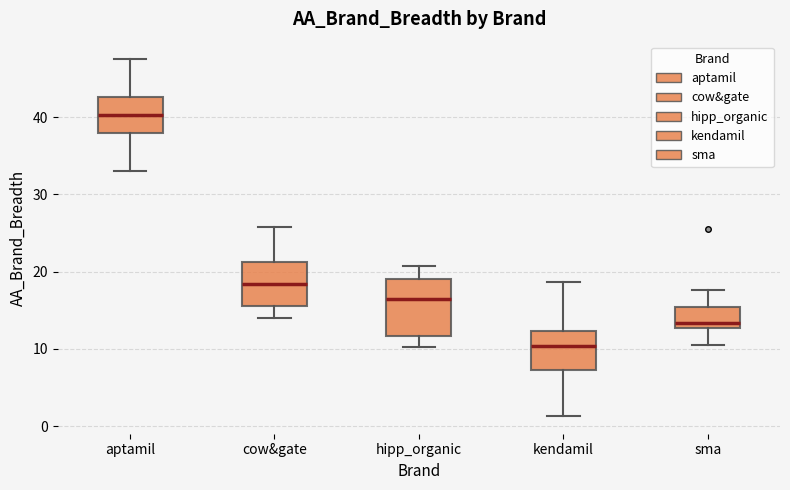

Which box has the highest median line?

aptamil